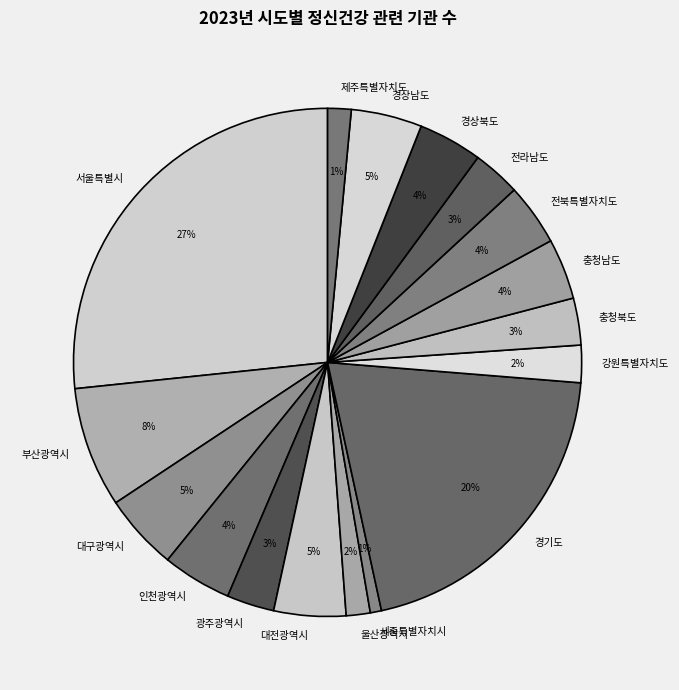

Between 대구광역시 and 경상북도, which is larger?

대구광역시